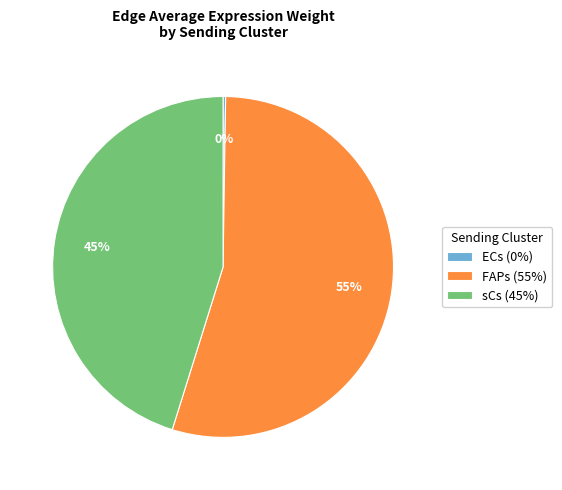

The sCs (45%) slice represents 31% of the pie. True or false?

False